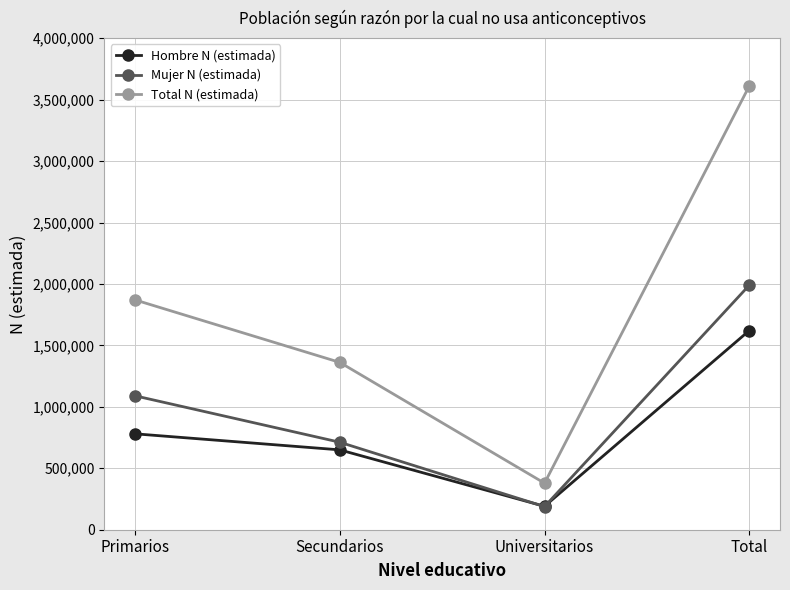

Does the chart have visible grid lines?

Yes